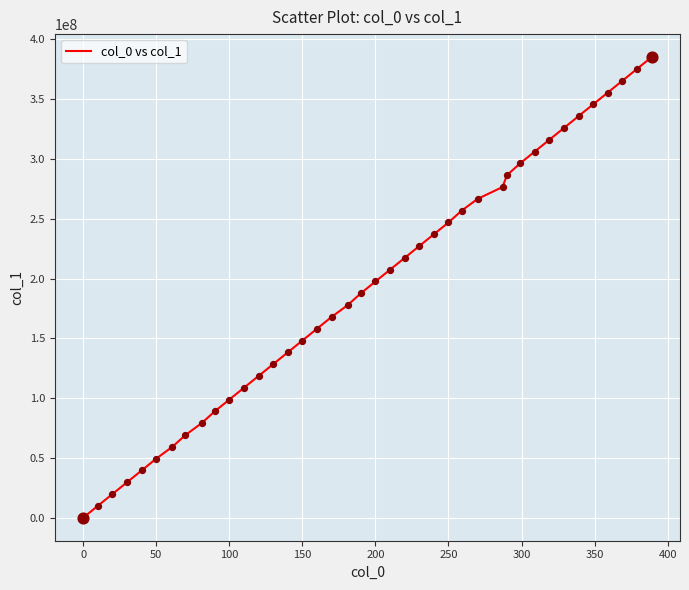

What is the difference between the maximum and minimum values?

385212629